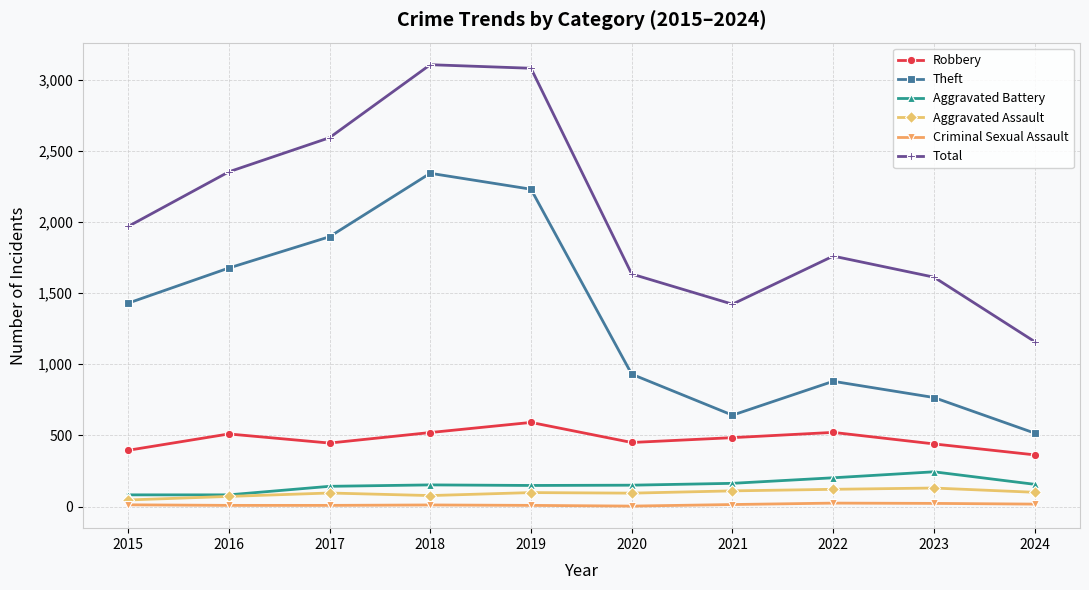

What is the value of the Aggravated Battery point at the 3rd from the left?

142